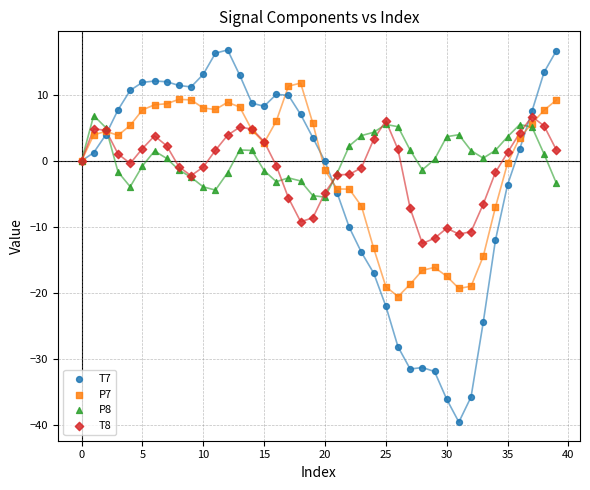

Which series reaches the minimum Y coordinate?

T7